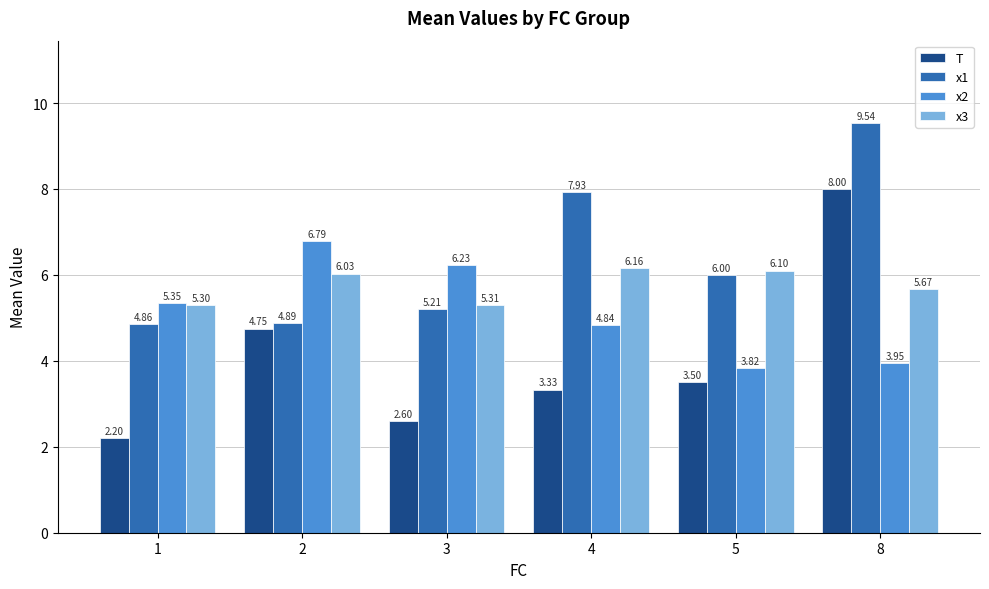

What is the difference between the maximum and minimum values in the x1 series?

4.7